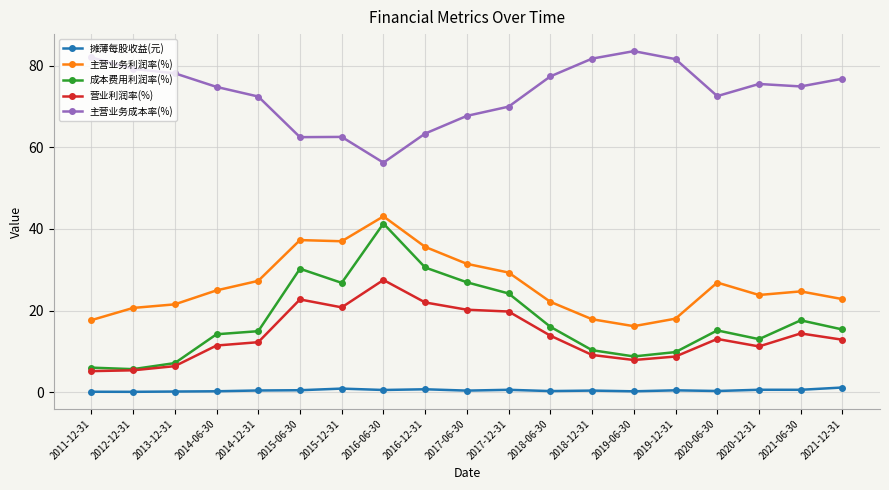

What position from the left is 2011-12-31?

1